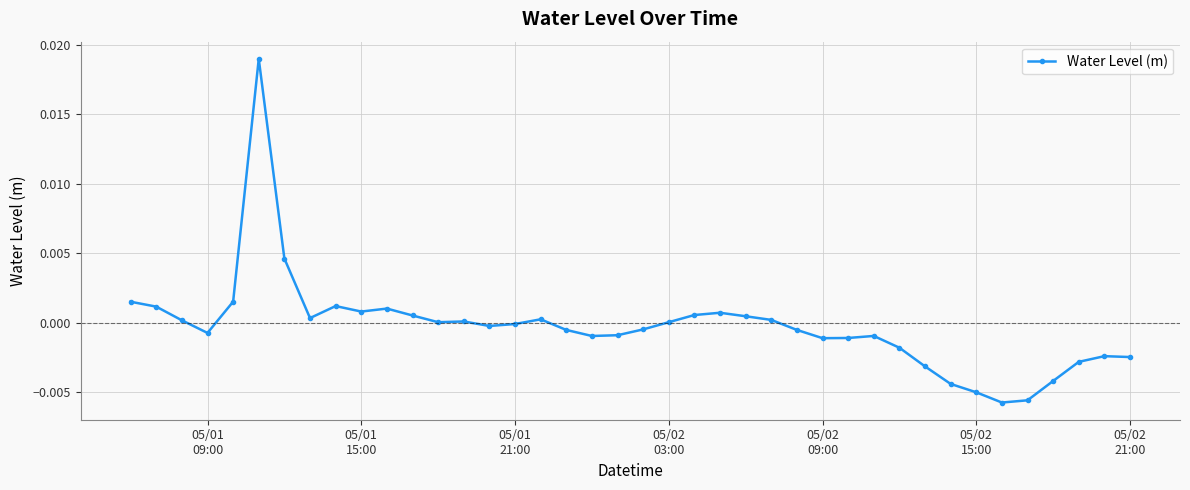

True or false: the data has more than 2 interior local peaks.

True